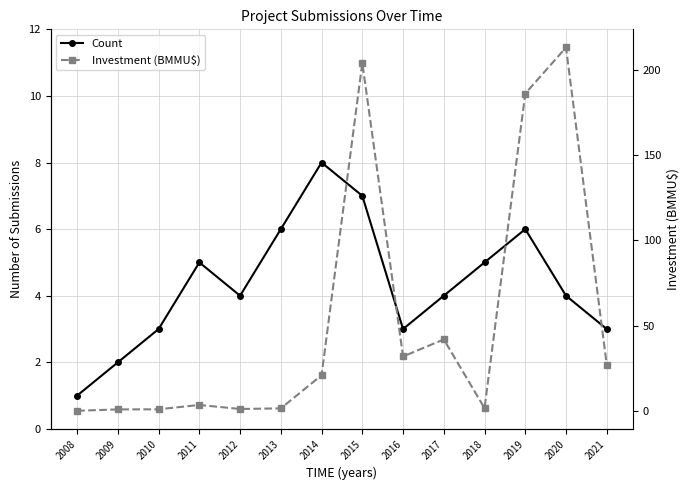

Reading right to left, what are all the values shown in this chart?

Count: 2021=3.0	2020=4.0	2019=6.0	2018=5.0	2017=4.0	2016=3.0	2015=7.0	2014=8.0	2013=6.0	2012=4.0	2011=5.0	2010=3.0	2009=2.0	2008=1.0
Investment (BMMU$): 2021=27.1	2020=213.0	2019=186.0	2018=1.8	2017=42.0	2016=32.0	2015=204.0	2014=21.0	2013=1.6	2012=1.2	2011=3.6	2010=1.1	2009=1.0	2008=0.2